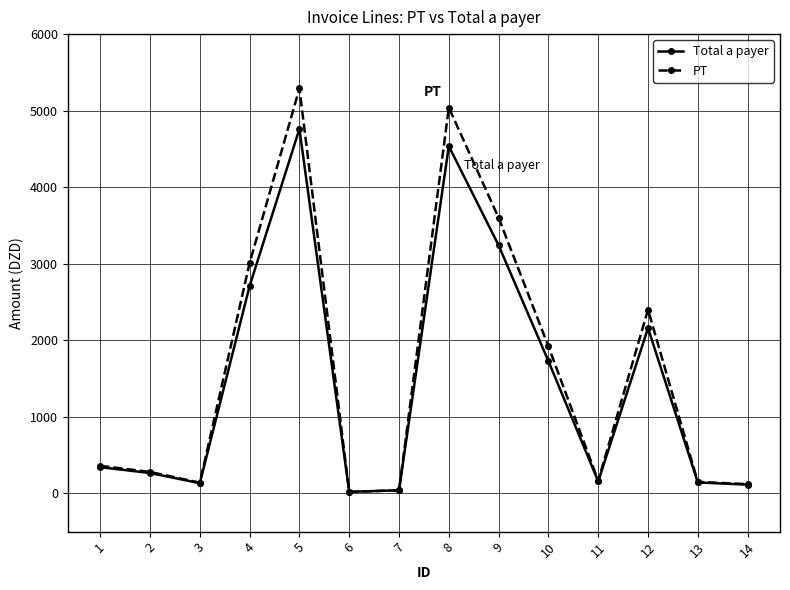

Where is the first local minimum for PT?

3